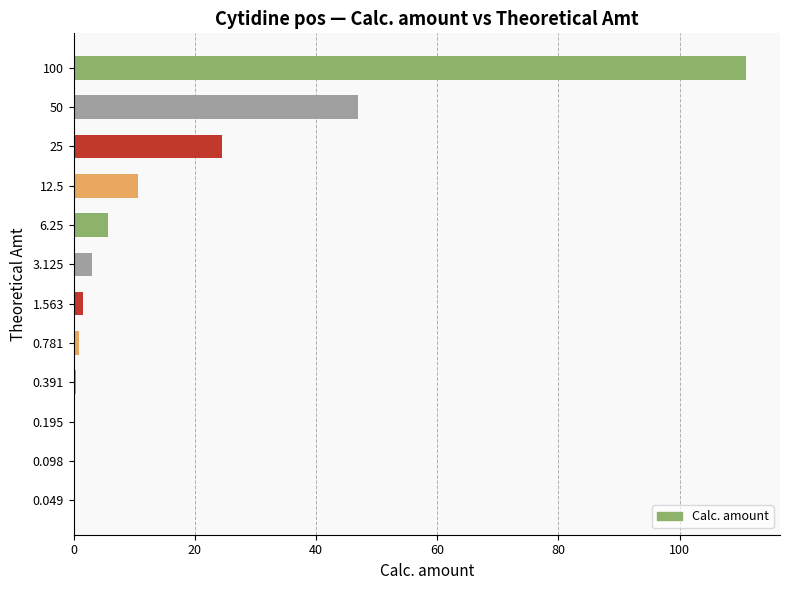

What is the sum of all values?

205.1